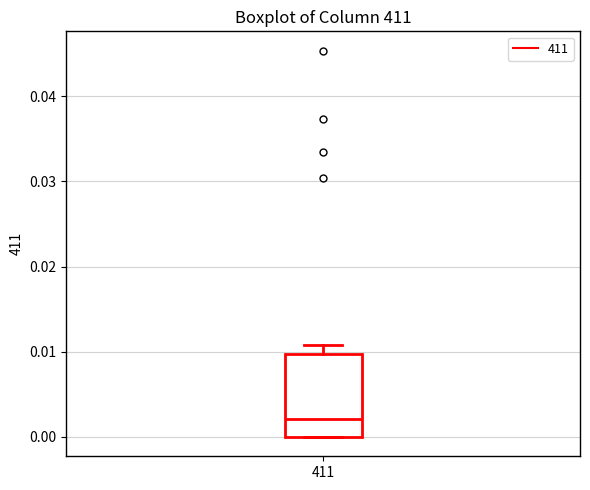

Transcribe this box plot: give where the median line is, the range the box spans, and where the two whiskers end, as read against the y-axis. The values are not printed on the chart, so give them approximately, as read against the axis.

median 0.002, box 0.000 to 0.010, whiskers 0.000 to 0.011